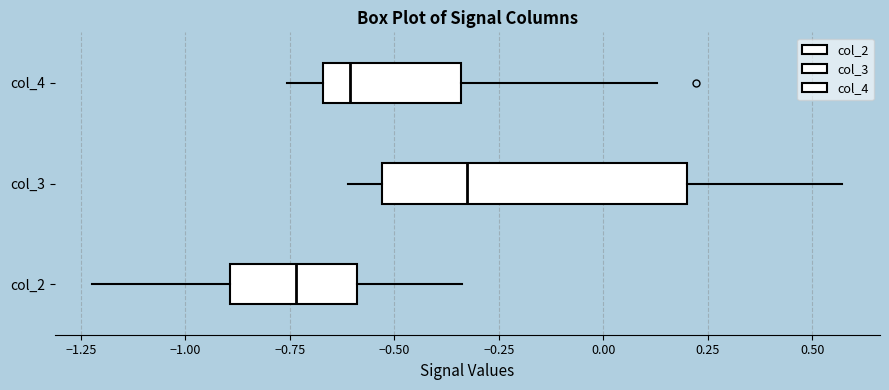

Where does the median line of the box for col_4 sit on the x-axis? The values are not printed on the chart, so give them approximately, as read against the axis.

-0.60